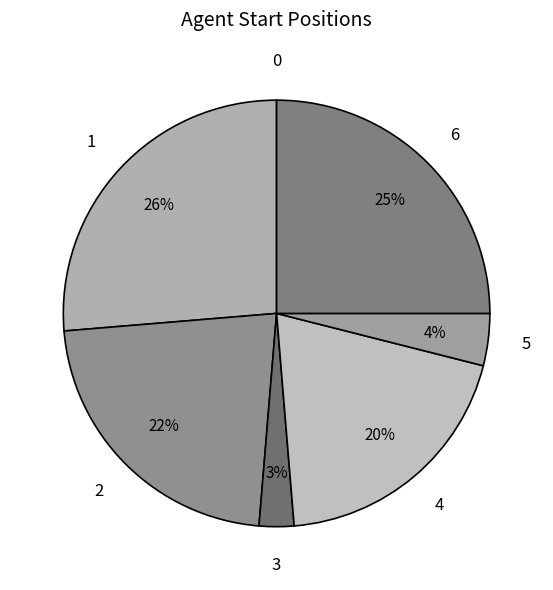

To the nearest percent, what is the average slice percentage?

14%